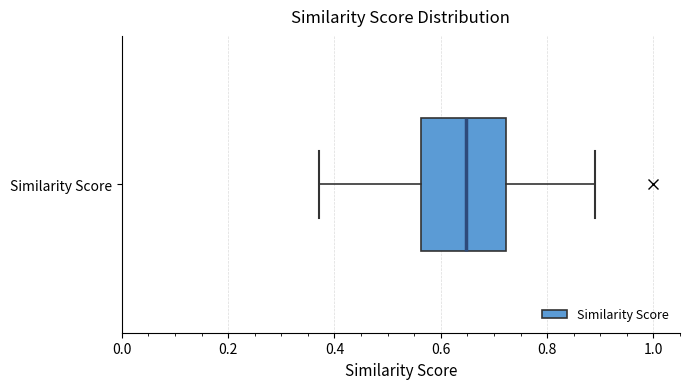

Transcribe this box plot: give where the median line is, the range the box spans, and where the two whiskers end, as read against the x-axis. The values are not printed on the chart, so give them approximately, as read against the axis.

median 0.64, box 0.56 to 0.72, whiskers 0.38 to 0.88